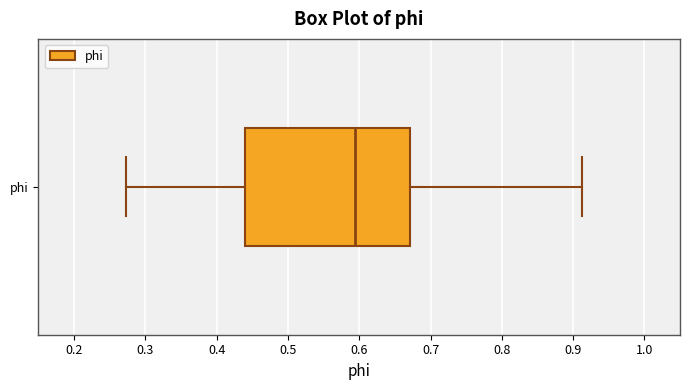

Read this box plot against the x-axis: the position of the median line, the range covered by the box, and the ends of both whiskers. The values are not printed on the chart, so give them approximately, as read against the axis.

median 0.59, box 0.44 to 0.67, whiskers 0.27 to 0.91